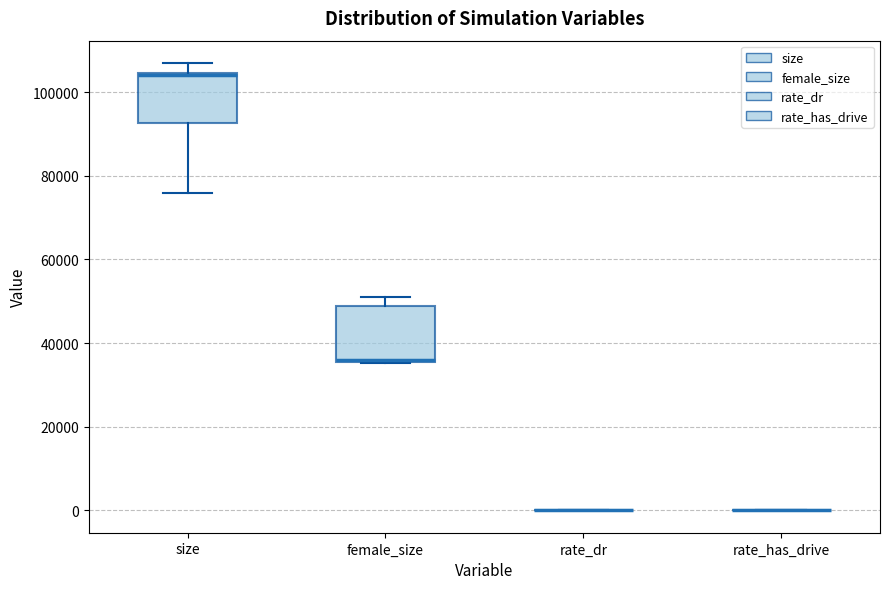

Reading left to right, read every box against the y-axis: the position of its median line, the range the box covers, and the ends of its whiskers. The values are not printed on the chart, so give them approximately, as read against the axis.

size: median 104000 (drawn on the box's upper edge), box 92000 to 104000, whiskers 76000 to 106000
female_size: median 36000, box 36000 to 48000, whiskers 36000 to 52000
rate_dr: box collapsed to a line at 0, whiskers 0 to 0
rate_has_drive: box collapsed to a line at 0, whiskers 0 to 0